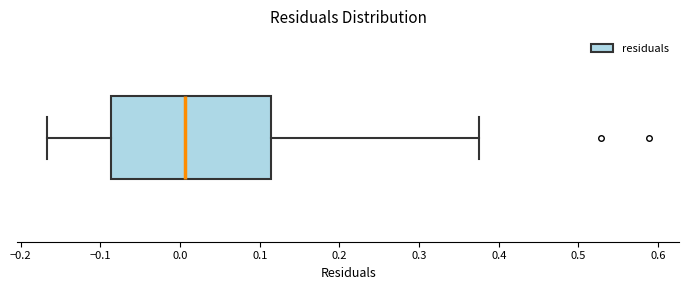

Read this box plot against the x-axis: the position of the median line, the range covered by the box, and the ends of both whiskers. The values are not printed on the chart, so give them approximately, as read against the axis.

median 0.01, box -0.09 to 0.11, whiskers -0.17 to 0.37